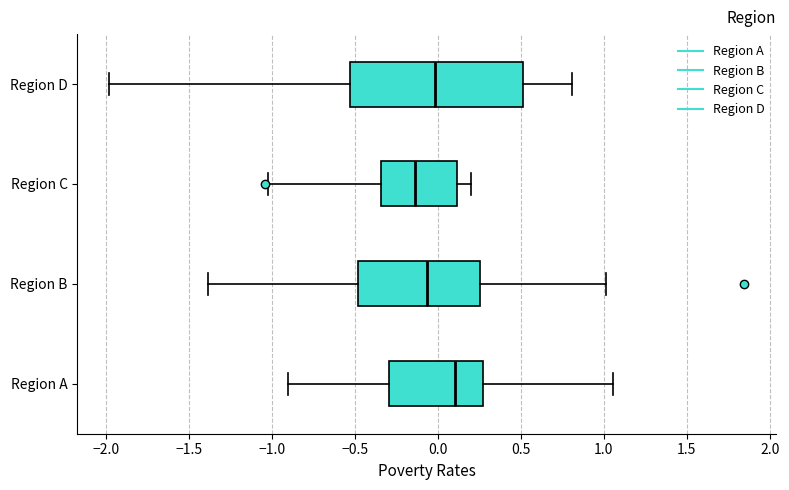

Comparing the boxes themselves (not the whiskers), which one is the widest?

Region D